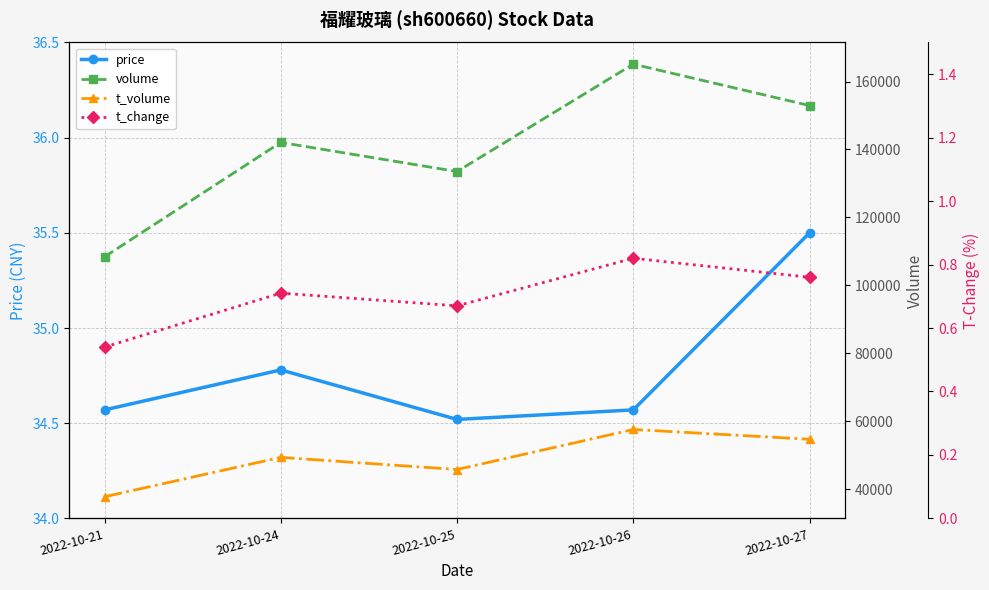

List the labels in order of volume value, smallest first.

2022-10-21, 2022-10-25, 2022-10-24, 2022-10-27, 2022-10-26